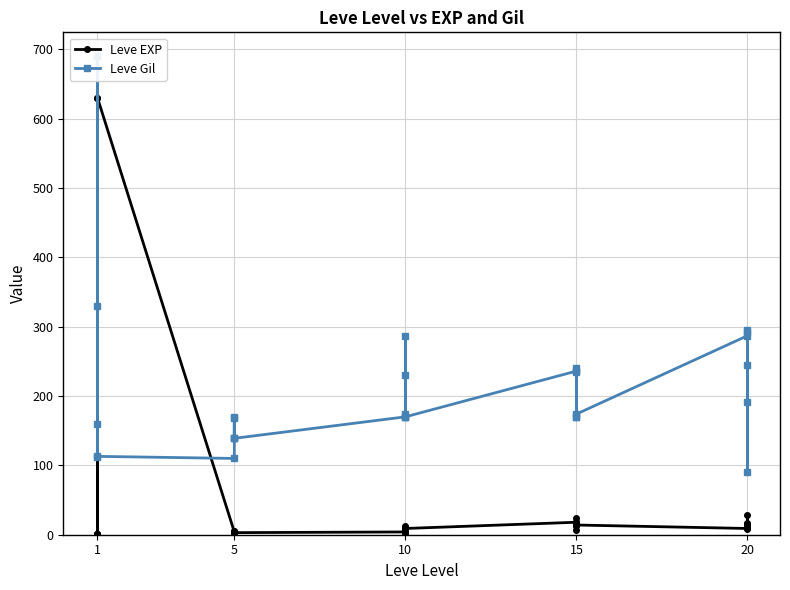

At which category does the chart reach its minimum across all series?

1